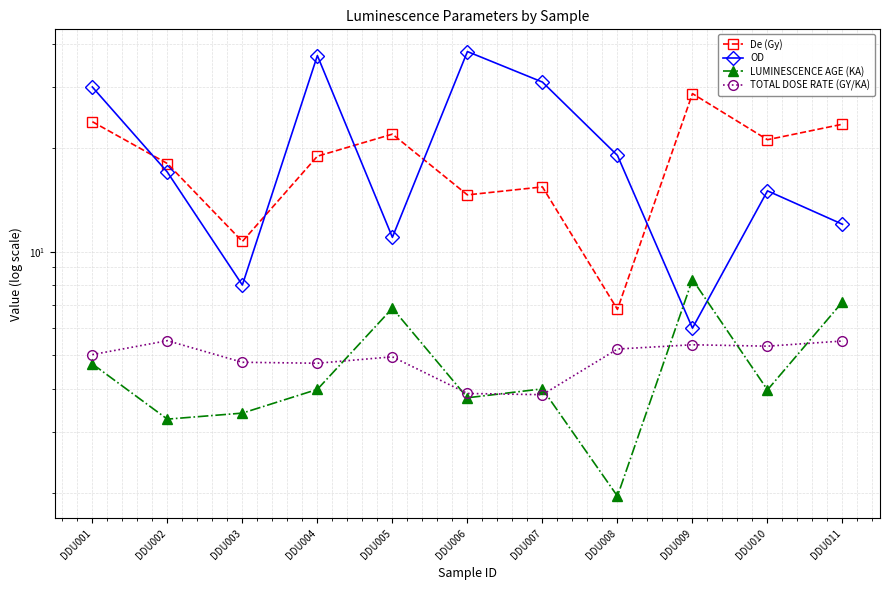

True or false: De (Gy) and TOTAL DOSE RATE (GY/KA) cross at least once.

False